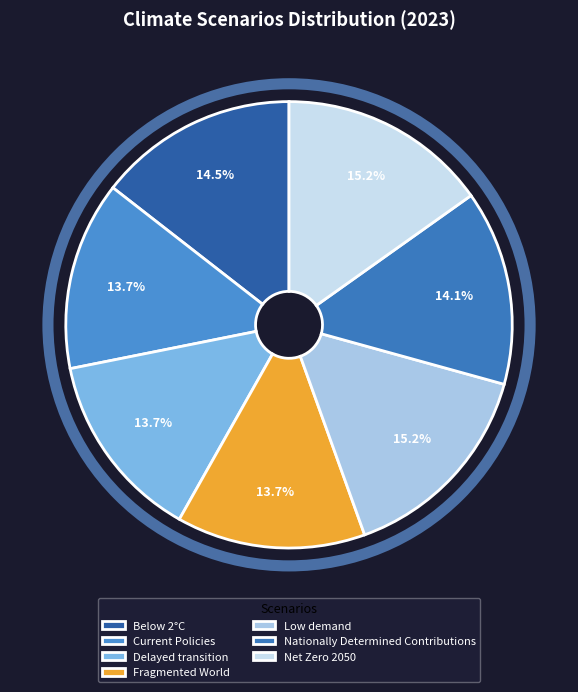

Which category has the biggest portion of the pie?

Low demand